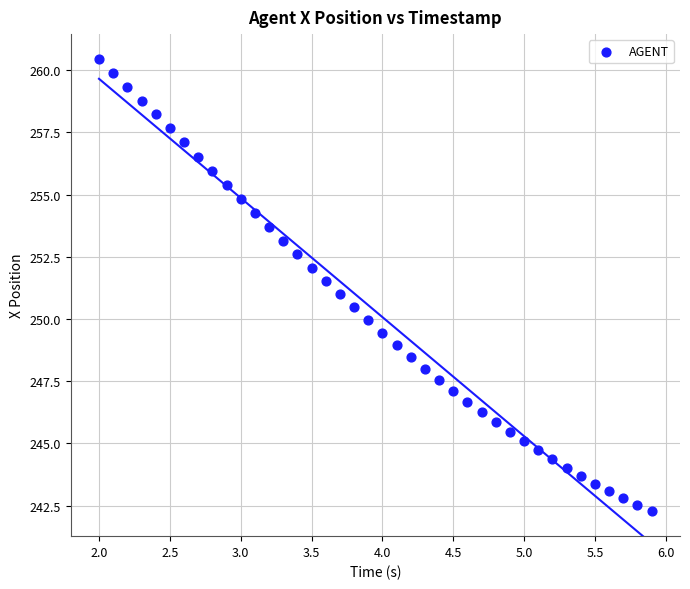

What is the range of X values (max minus min)?

3.9